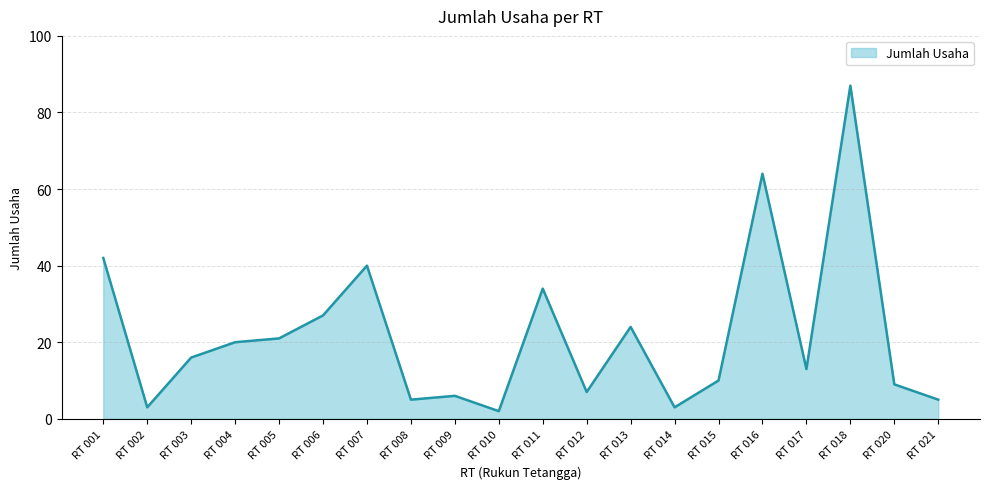

What is the change in value from RT 003 to RT 015?

-6